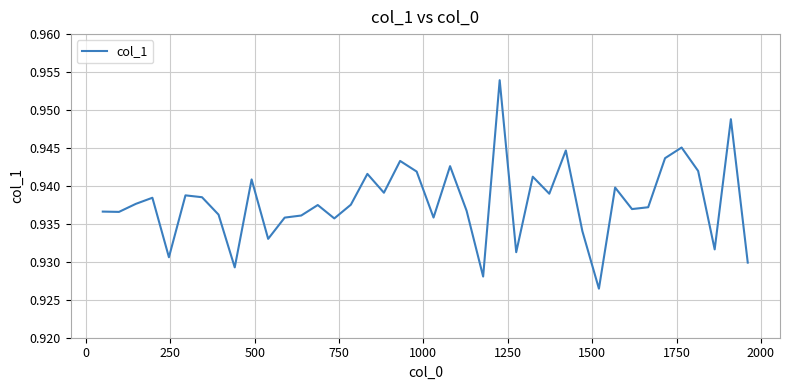

Is this an area chart (filled region under the line)?

No